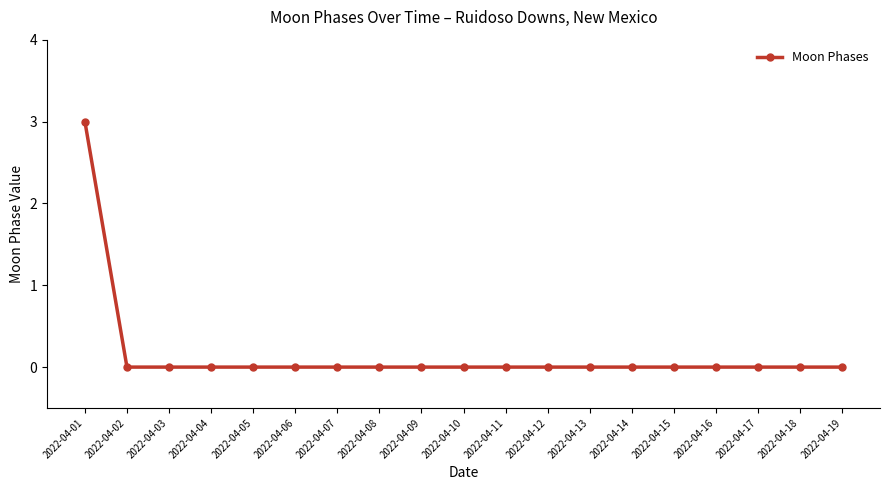

What is the sum of all values?

3